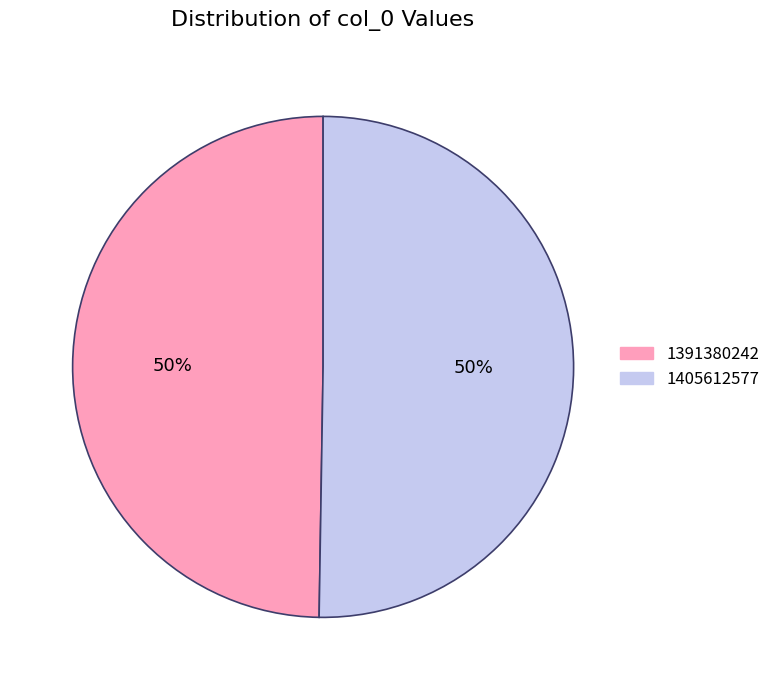

Which slice is the smallest?

1391380242